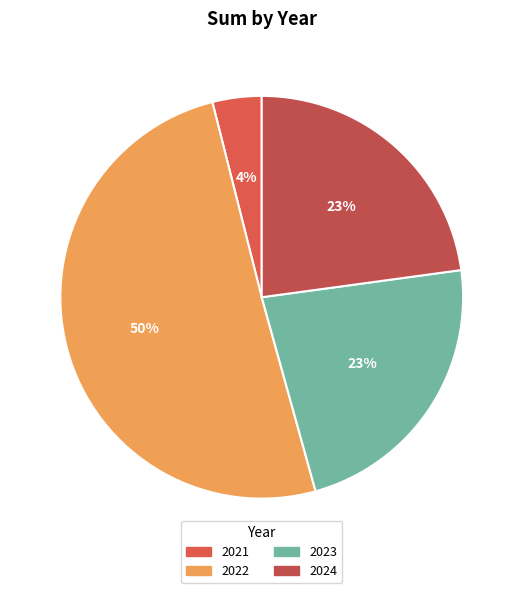

Count the number of slices in the pie.

4